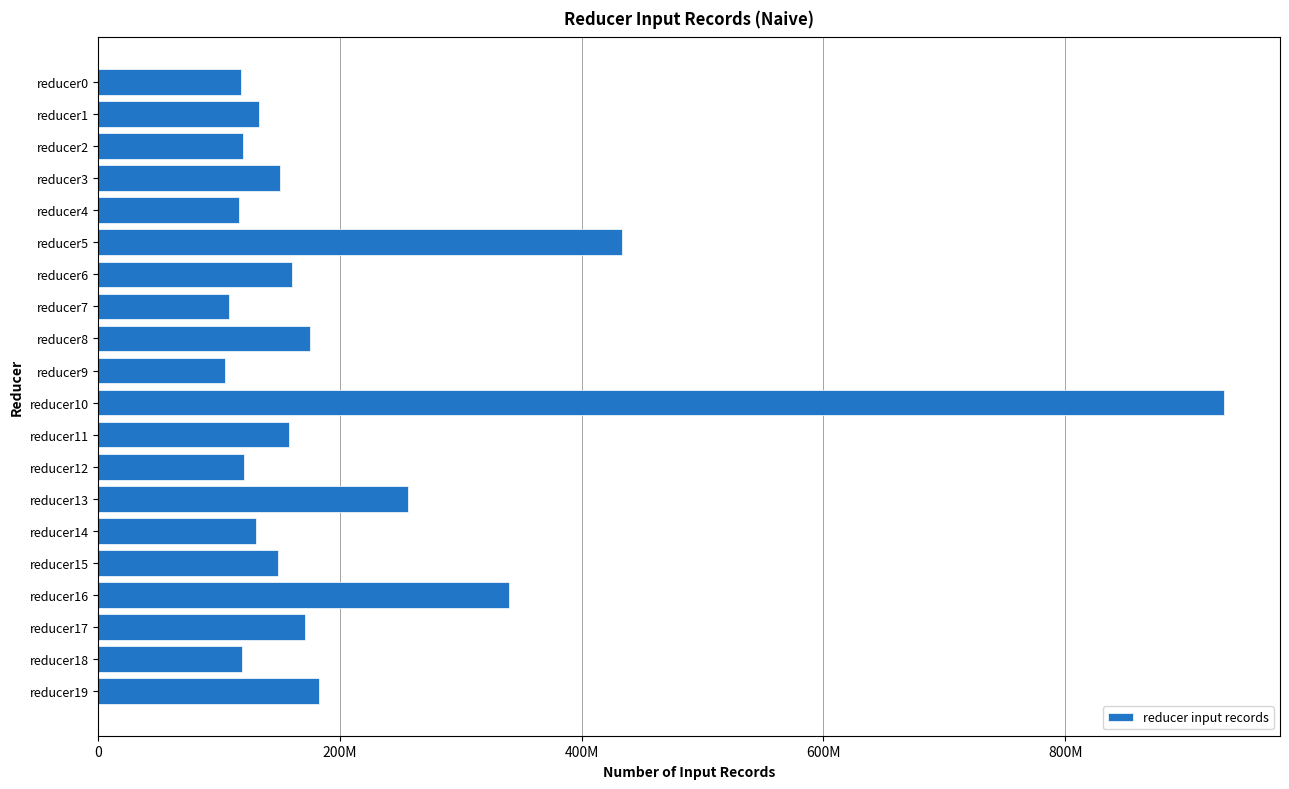

What is the average value?

208765391